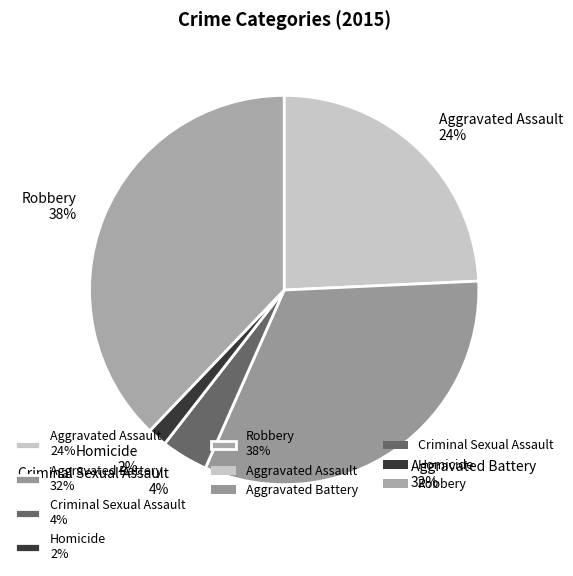

True or false: Homicide accounts for 2% of the total.

True